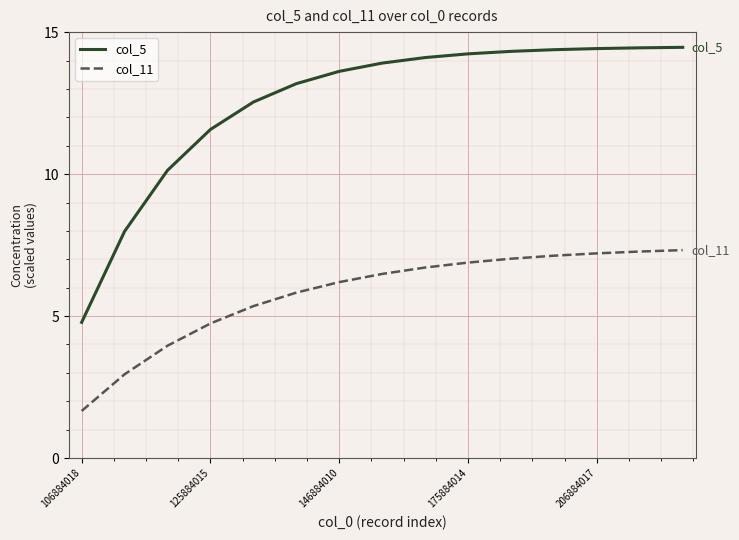

True or false: col_11 and col_5 intersect in this chart.

False